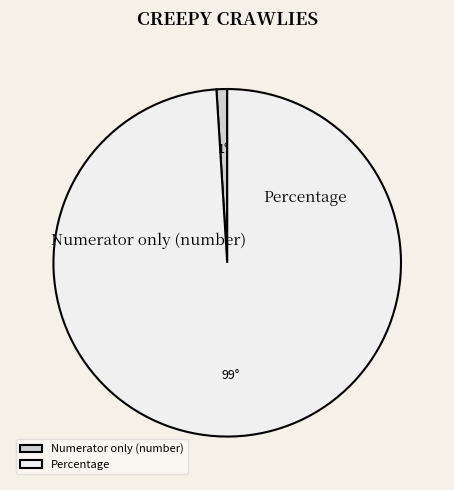

To the nearest percent, what is the difference between the largest and smallest slice percentages?

98%